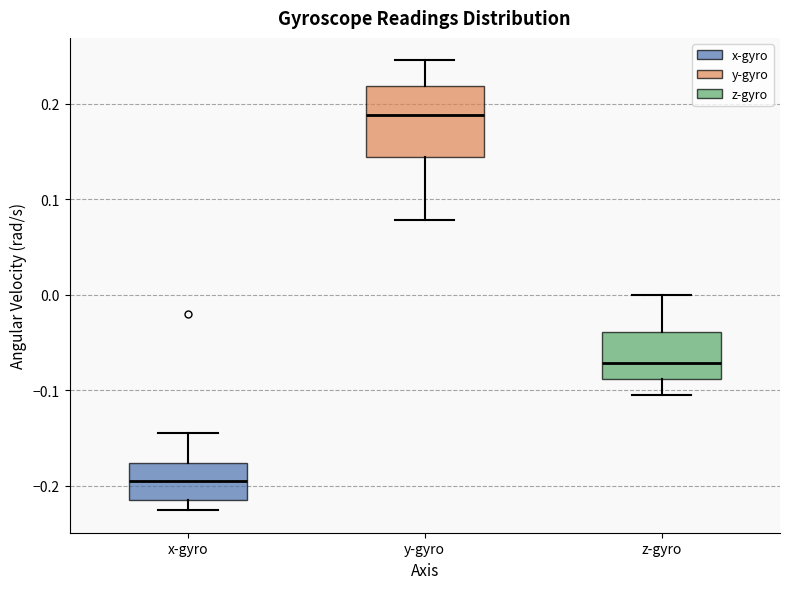

Comparing the boxes themselves (not the whiskers), which one is the tallest?

y-gyro